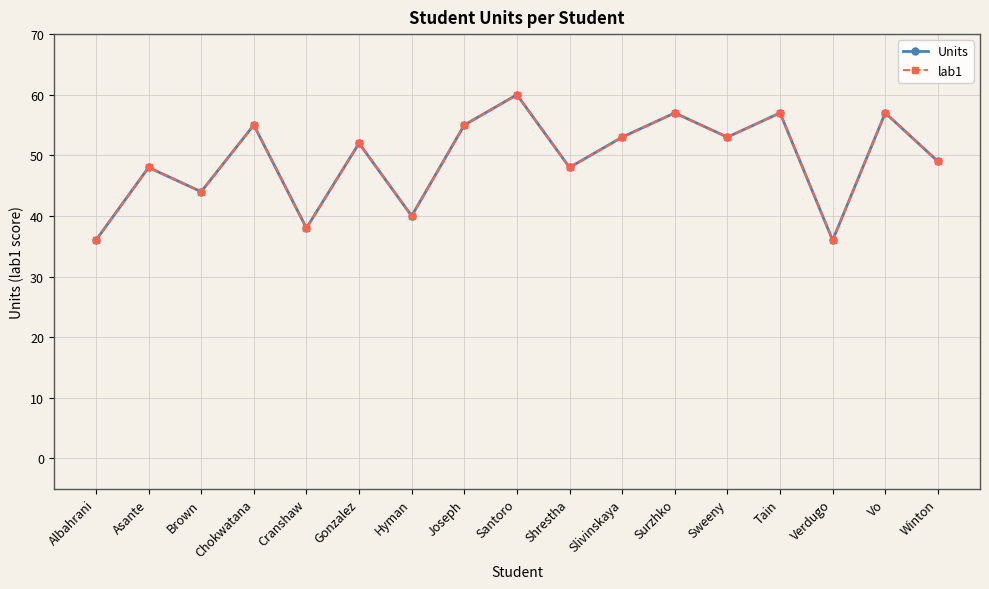

Where is the first local minimum for Units?

Brown